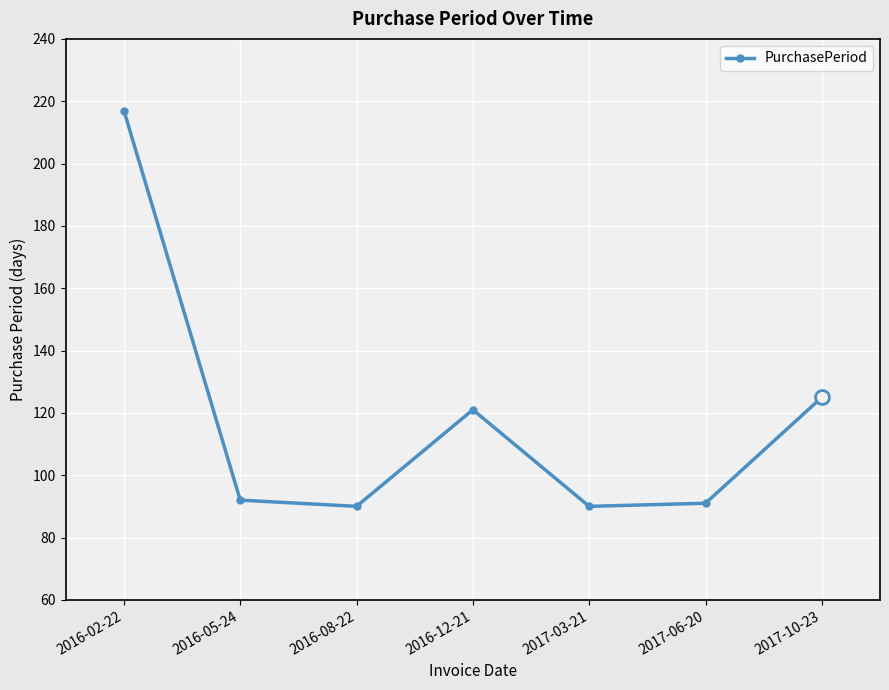

Reading left to right, list all the values displayed in this chart.

2016-02-22=217	2016-05-24=92	2016-08-22=90	2016-12-21=121	2017-03-21=90	2017-06-20=91	2017-10-23=125